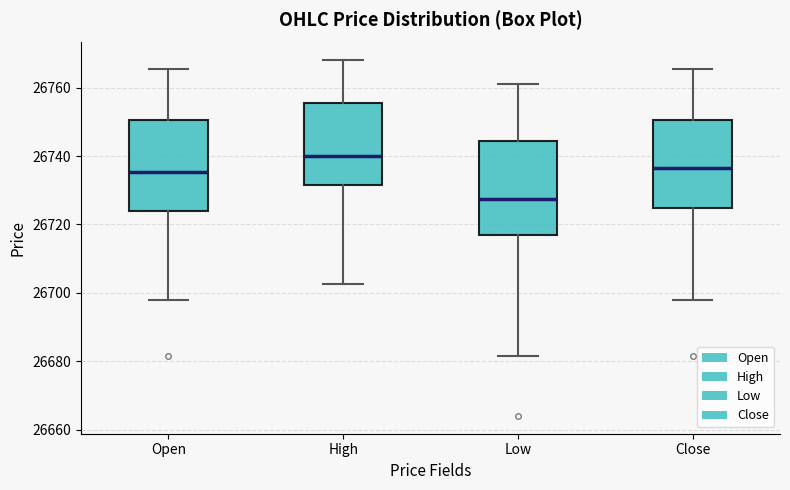

Where does the upper whisker of the box for Close end on the y-axis? The values are not printed on the chart, so give them approximately, as read against the axis.

26766